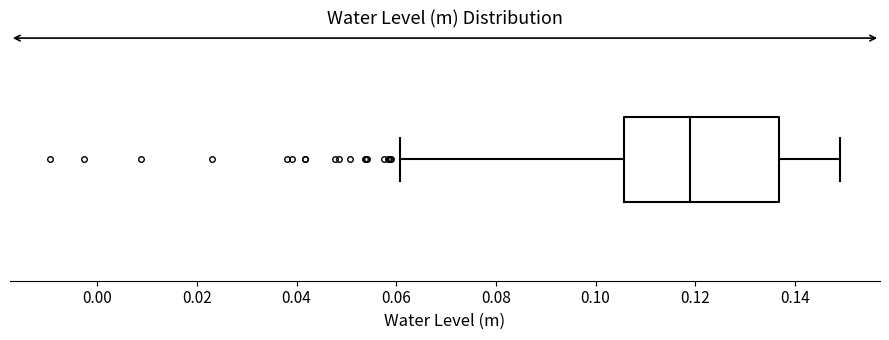

Transcribe this box plot: give where the median line is, the range the box spans, and where the two whiskers end, as read against the x-axis. The values are not printed on the chart, so give them approximately, as read against the axis.

median 0.118, box 0.106 to 0.136, whiskers 0.060 to 0.150